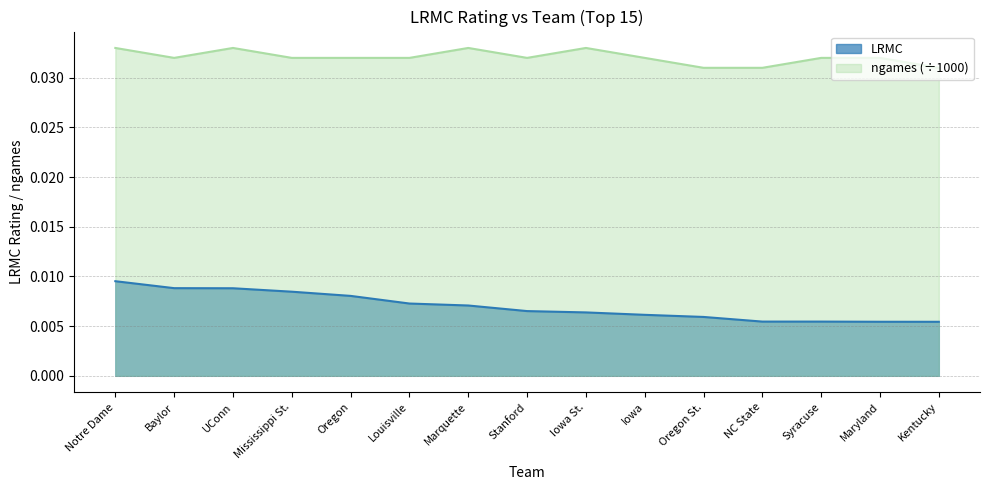

Is the value of LRMC at Louisville greater than the value of ngames (÷1000) at Stanford?

No